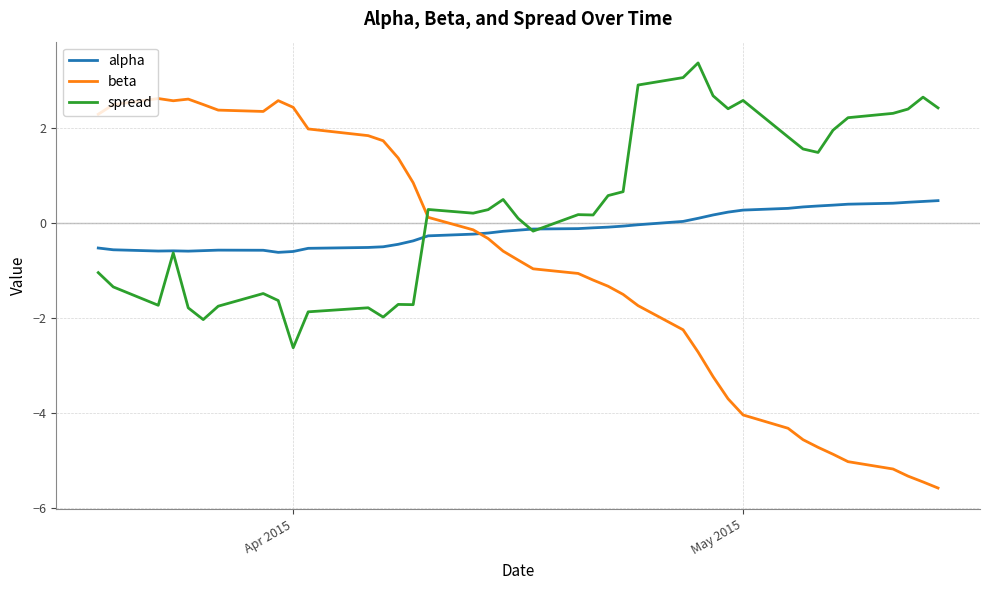

Rank the series by their average value, from highest to lowest.

spread, alpha, beta